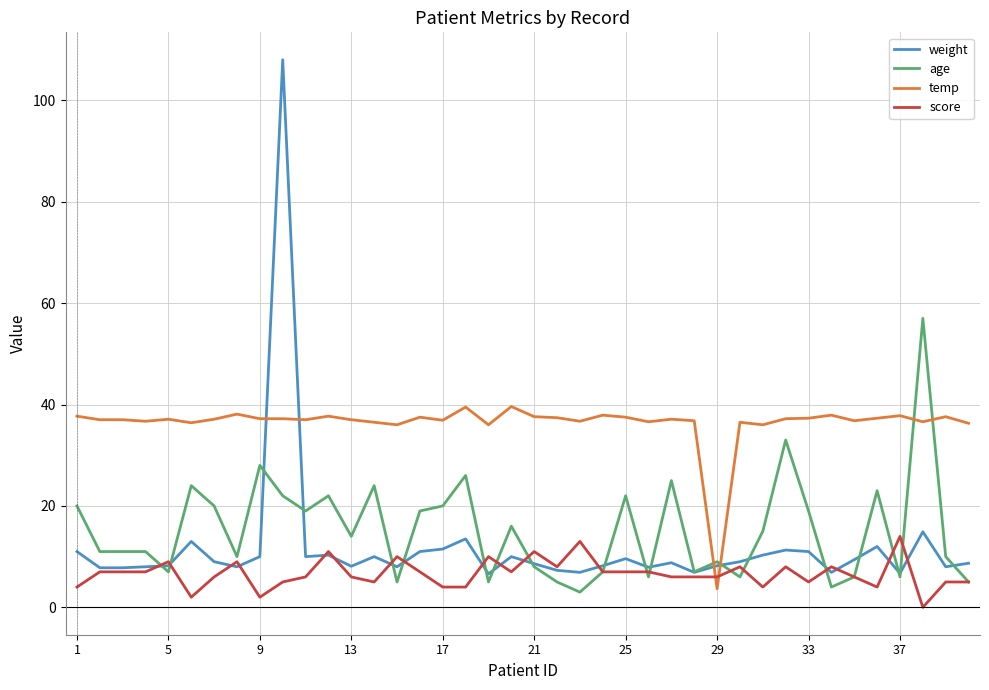

Which series has the largest total across all categories?

temp